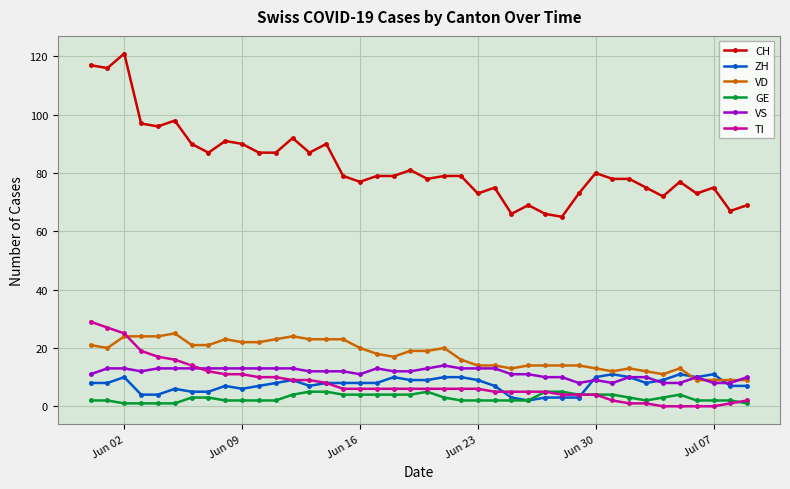

Which series has the widest spread of values?

CH